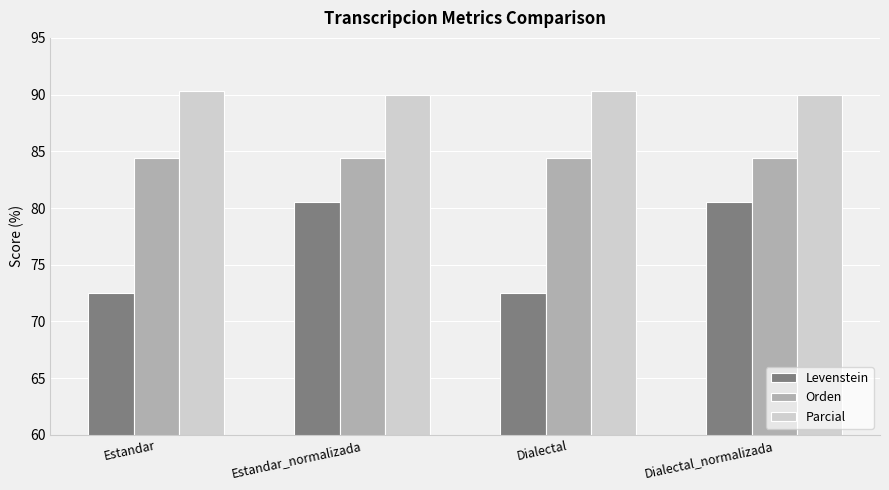

What is the lowest value of the Parcial series?

90.0